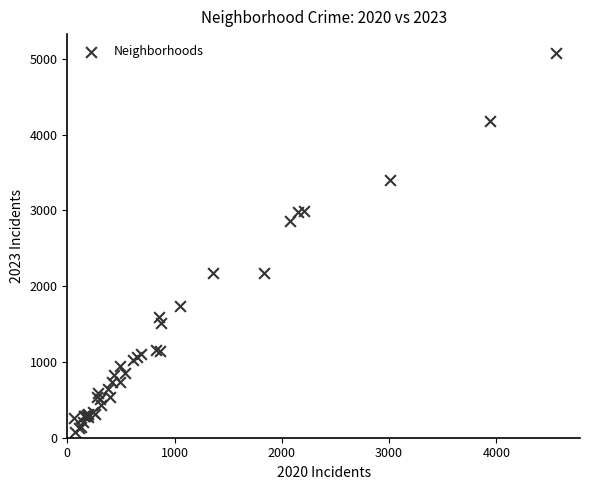

What Y value in the scatter plot is closest to 2573?

2861